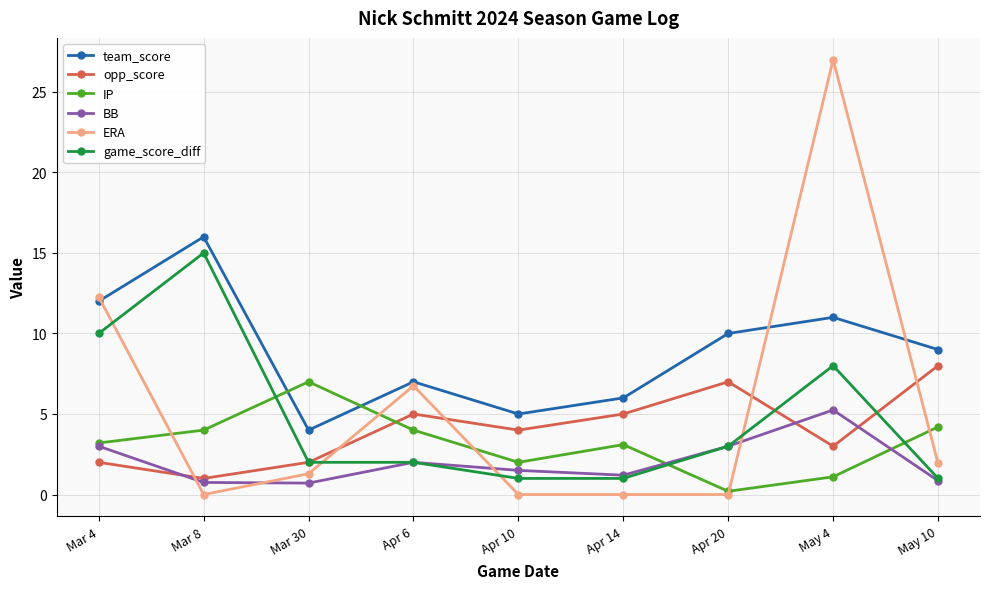

What is the maximum value shown in the chart?

27.0